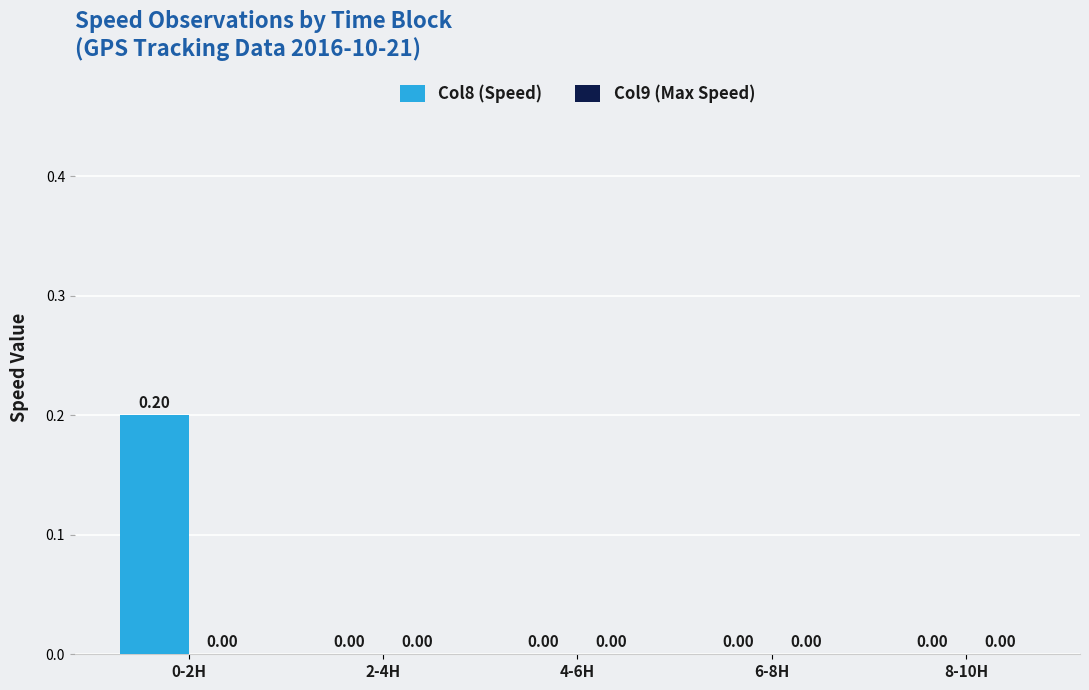

How many data points does each series have?

5